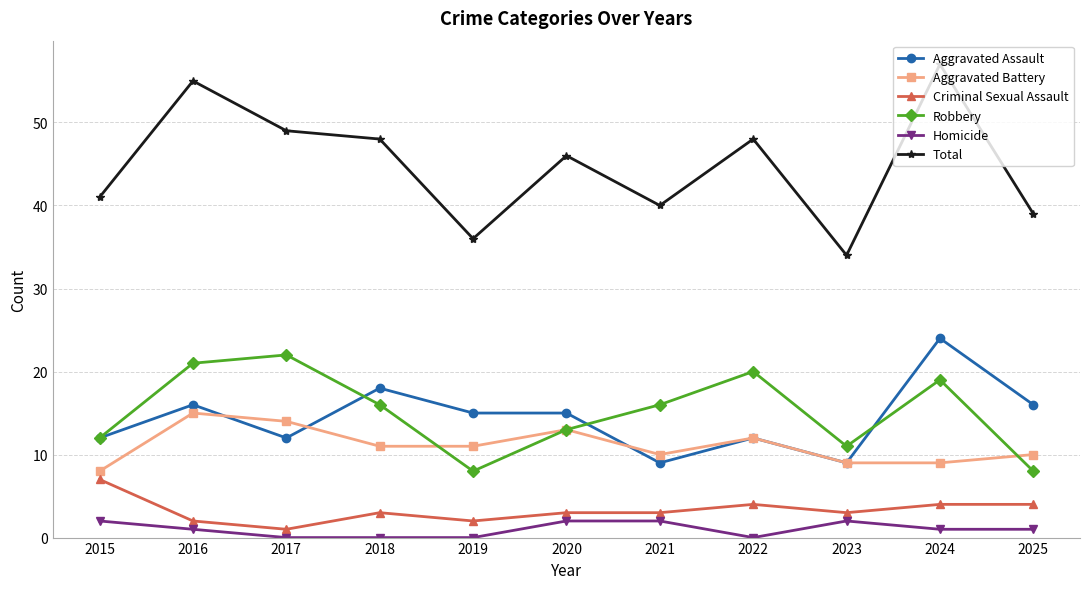

Which series ends up on top after the final intersection of Aggravated Battery and Robbery?

Aggravated Battery